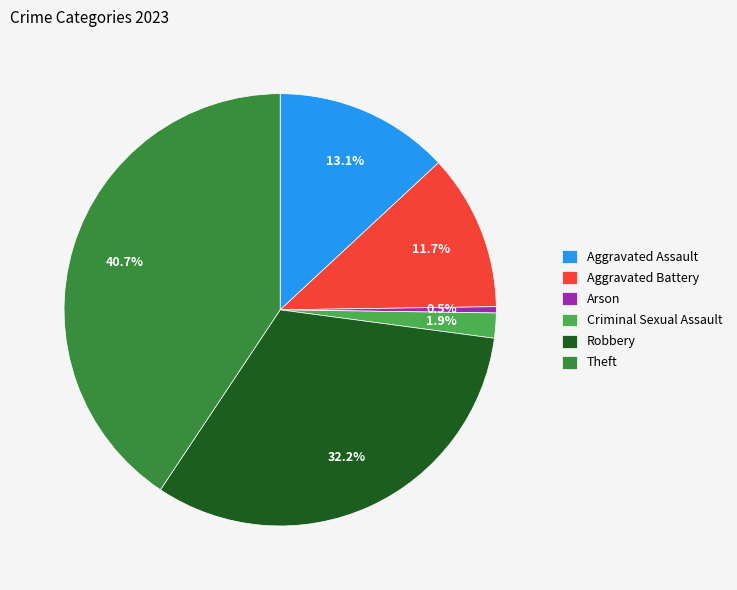

Does any single category account for the majority?

No